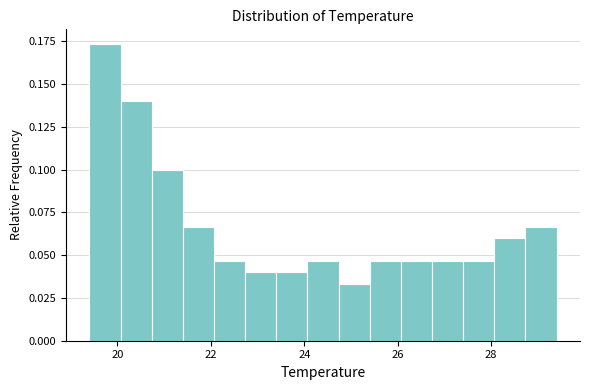

Around what value on the x-axis is the tallest bar? Give the approximate position of its centre, as read against the axis.

19.8